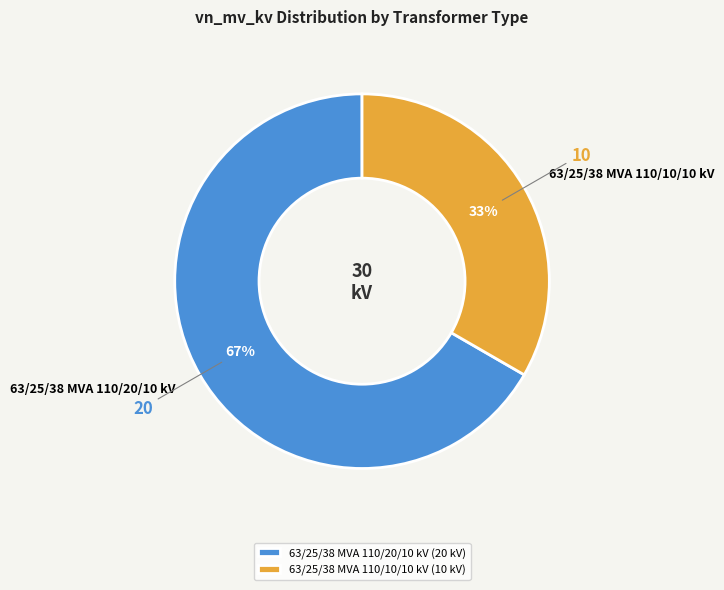

Between 63/25/38 MVA 110/20/10 kV and 63/25/38 MVA 110/10/10 kV, which is larger?

63/25/38 MVA 110/20/10 kV